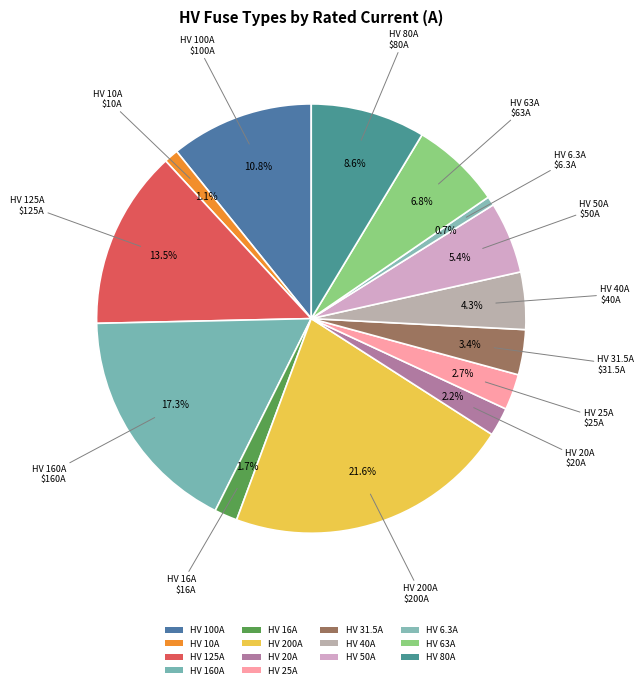

Which slice is the largest?

HV 200A